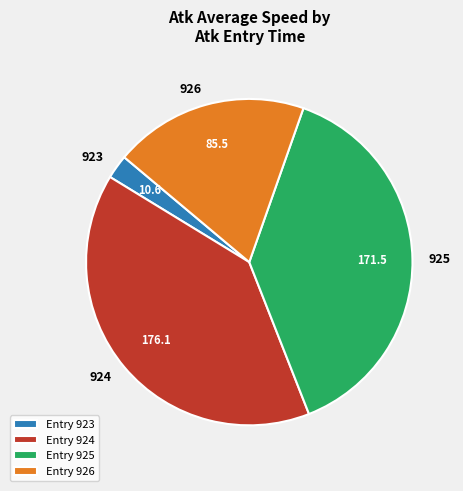

Is the sum of 925 and 926 greater than half?

Yes